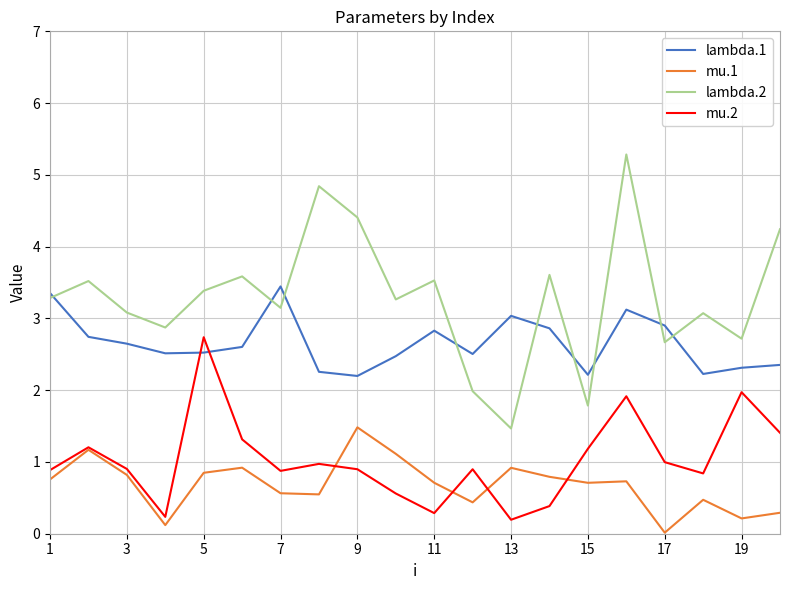

Which series has the largest total across all categories?

lambda.2